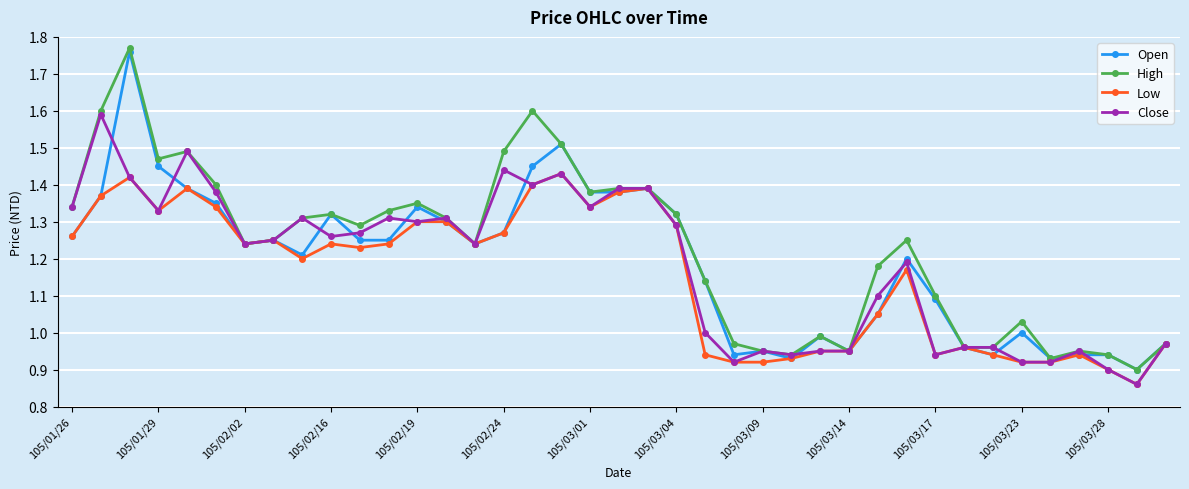

True or false: Open has more than 2 points higher than both neighbors.

True